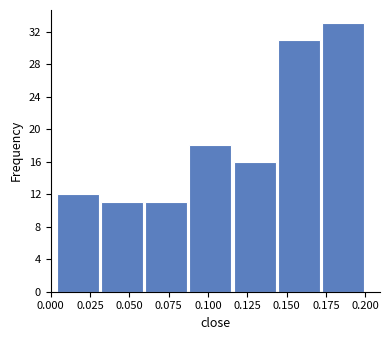

Reading left to right, list every bar in this chart as the range it spans on the x-axis followed by its height. Neither the bar edges nor the heights are printed on the chart, so give them approximately, as read against the axes.

0.005 to 0.030: 12
0.030 to 0.060: 11
0.060 to 0.085: 11
0.085 to 0.115: 18
0.115 to 0.145: 16
0.145 to 0.170: 31
0.170 to 0.200: 33